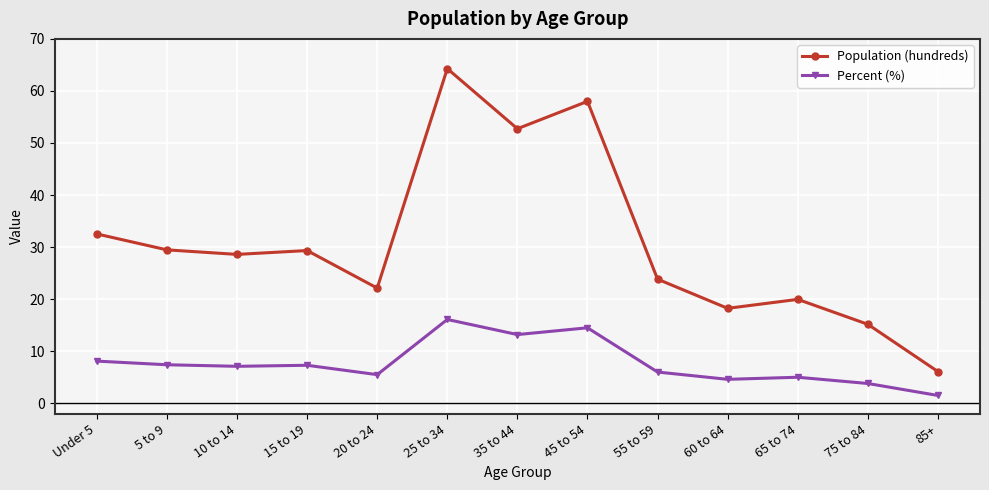

What is the label of the 4th point from the right?

60 to 64